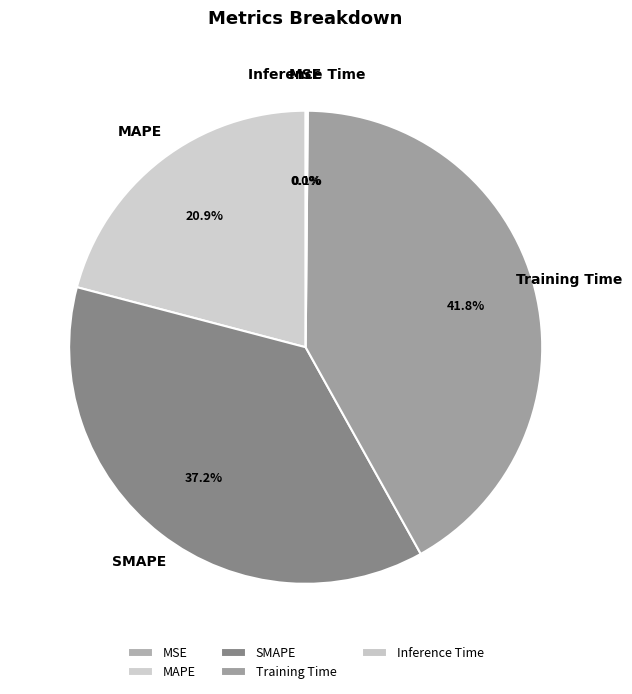

Which slice is the largest?

Training Time